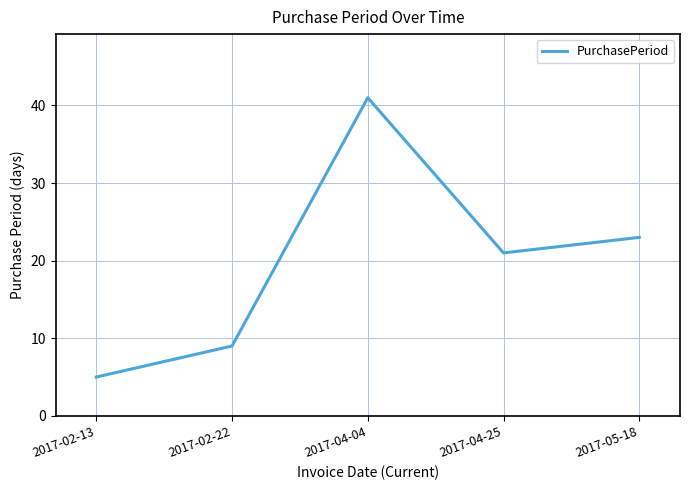

What is the ratio of the value at 2017-02-22 to the value at 2017-02-13?

1.8